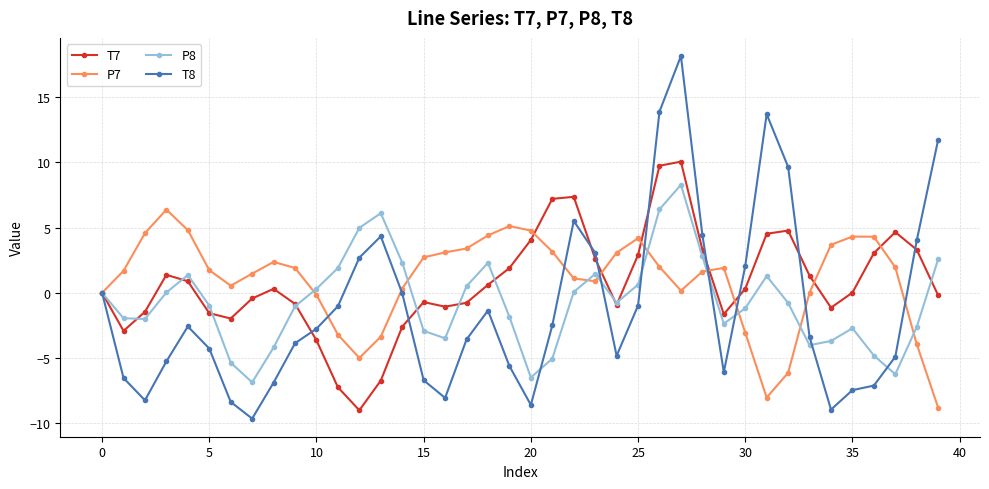

What is the value of the P7 point at the 3rd from the left?

4.6